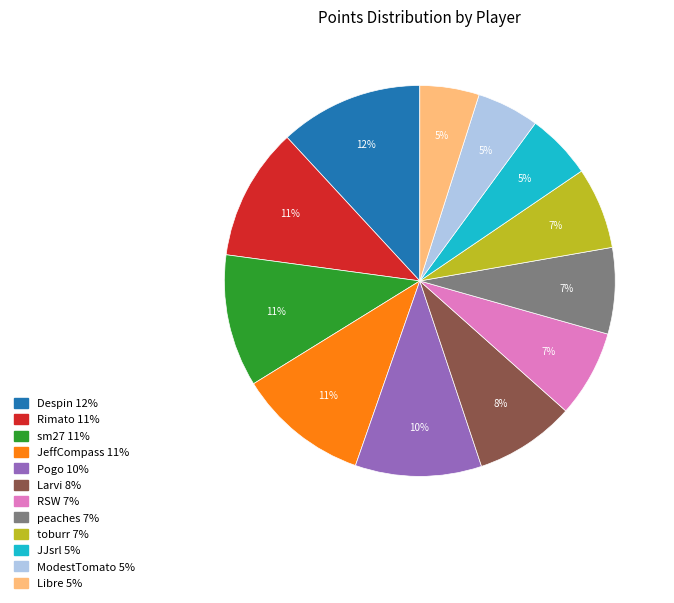

Count the number of slices in the pie.

12